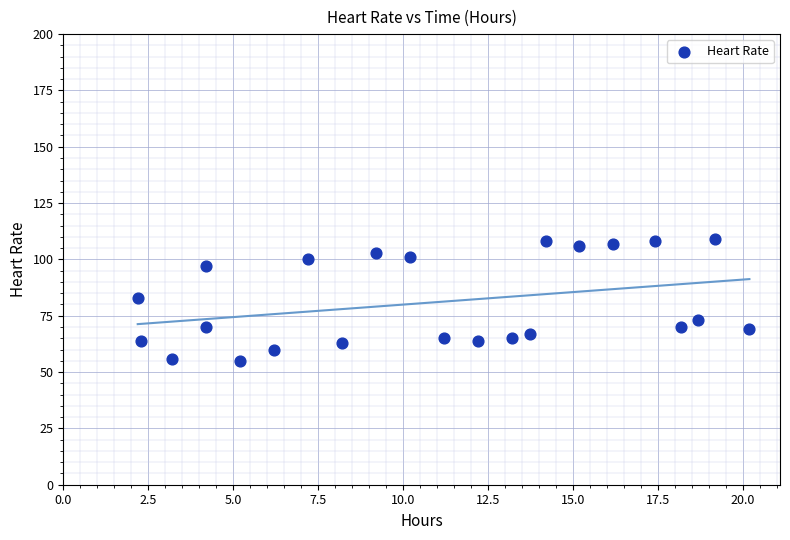

What is the range of Y values (max minus min)?

54